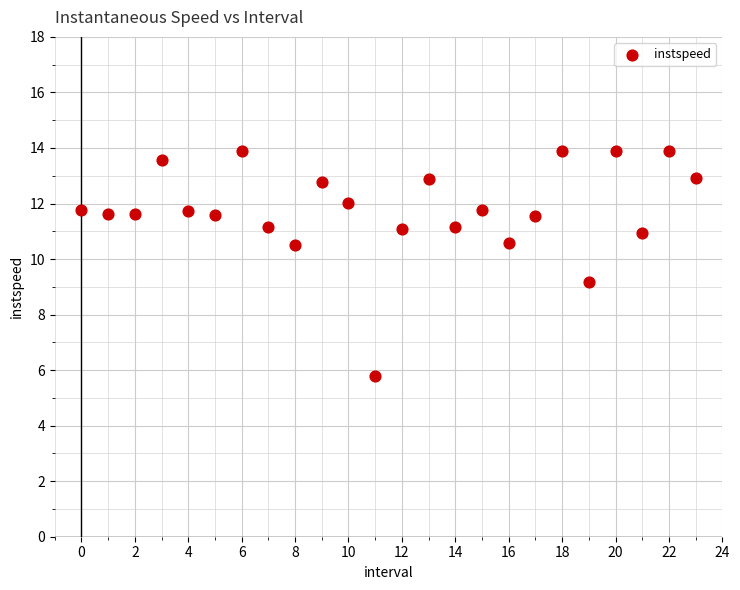

What is the range of Y values (max minus min)?

8.1